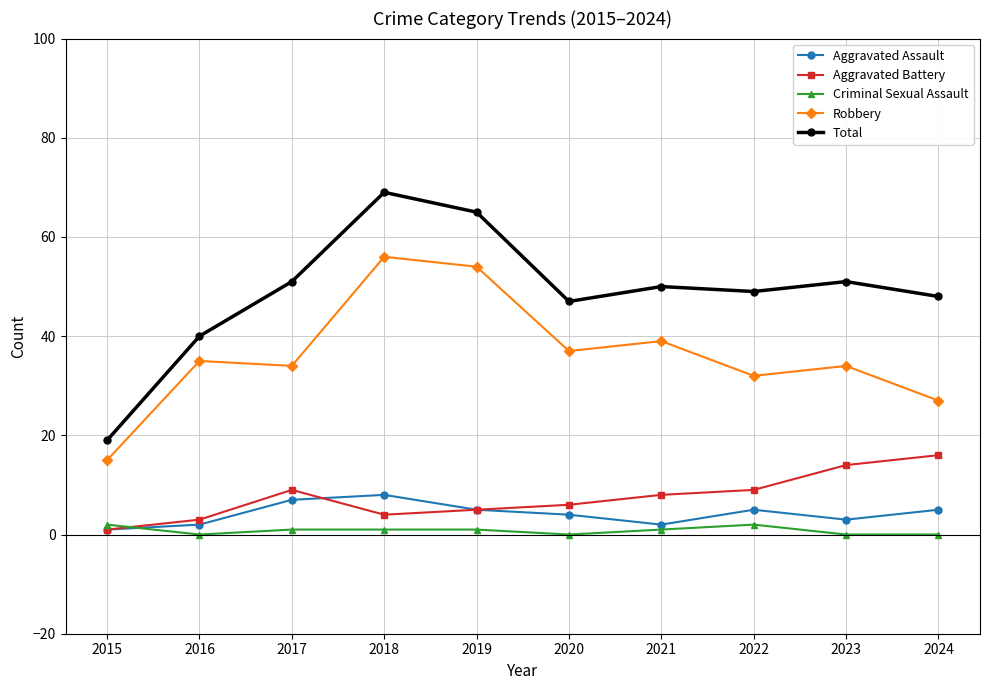

Count the Aggravated Assault values in the range 2 to 5.

7